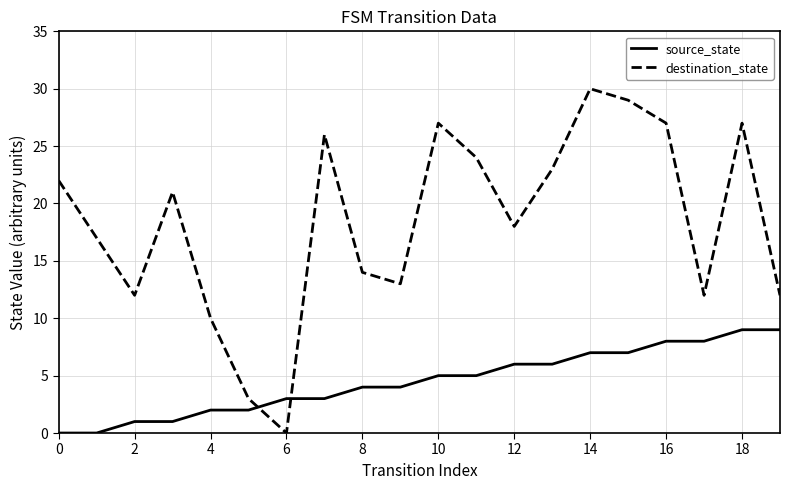

Which series ends up on top after the final intersection of source_state and destination_state?

destination_state